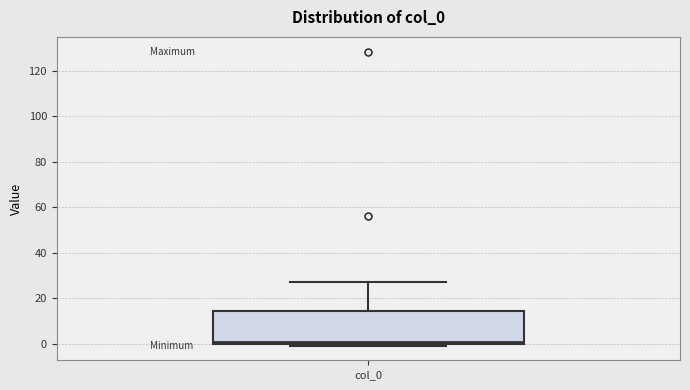

Read this box plot against the y-axis: the position of the median line, the range covered by the box, and the ends of both whiskers. The values are not printed on the chart, so give them approximately, as read against the axis.

median 0 (just above the box's lower edge), box 0 to 14, whiskers 0 (just below the box's lower edge) to 28